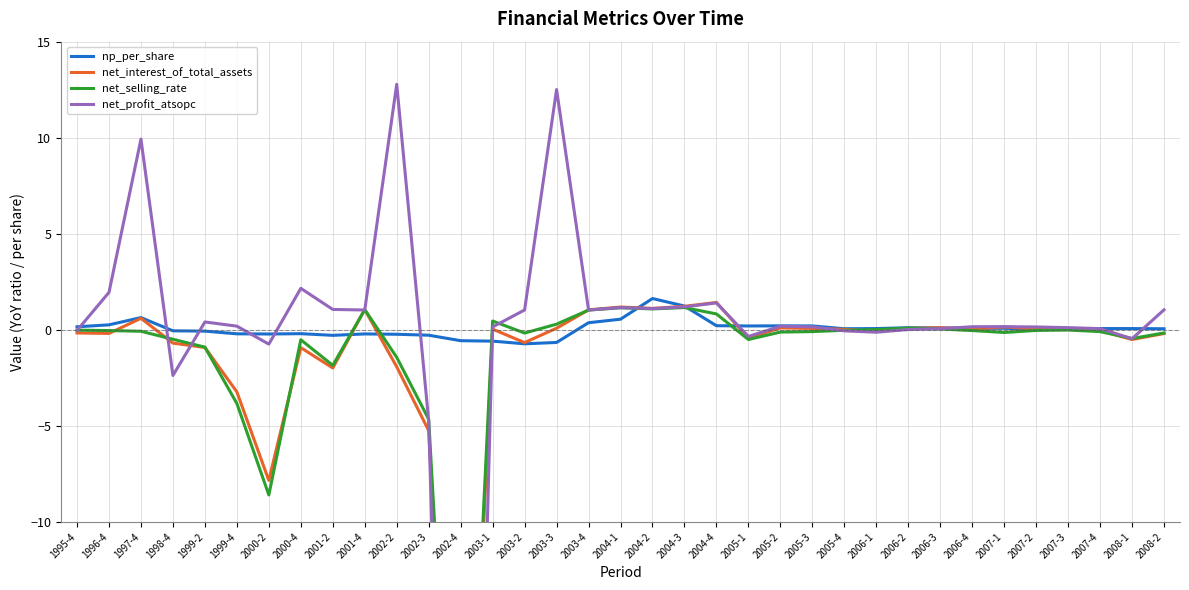

What is the difference between the second highest and second lowest values in the net_profit_atsopc series?

17.2